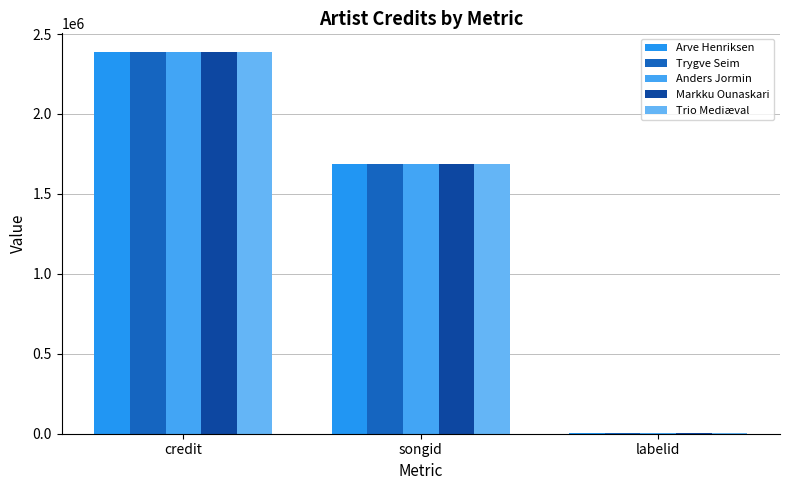

What is the label of the 1st bar from the left?

credit